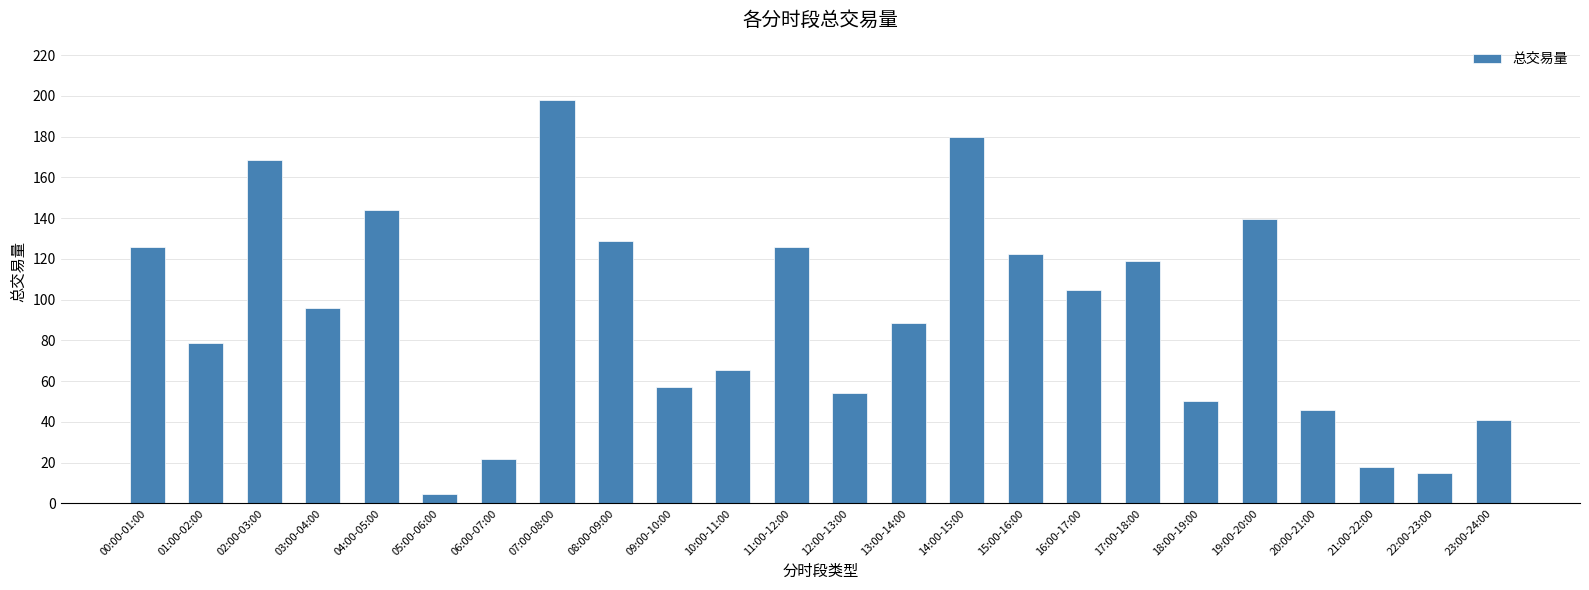

Is it true that the value at 05:00-06:00 is 4.6?

True